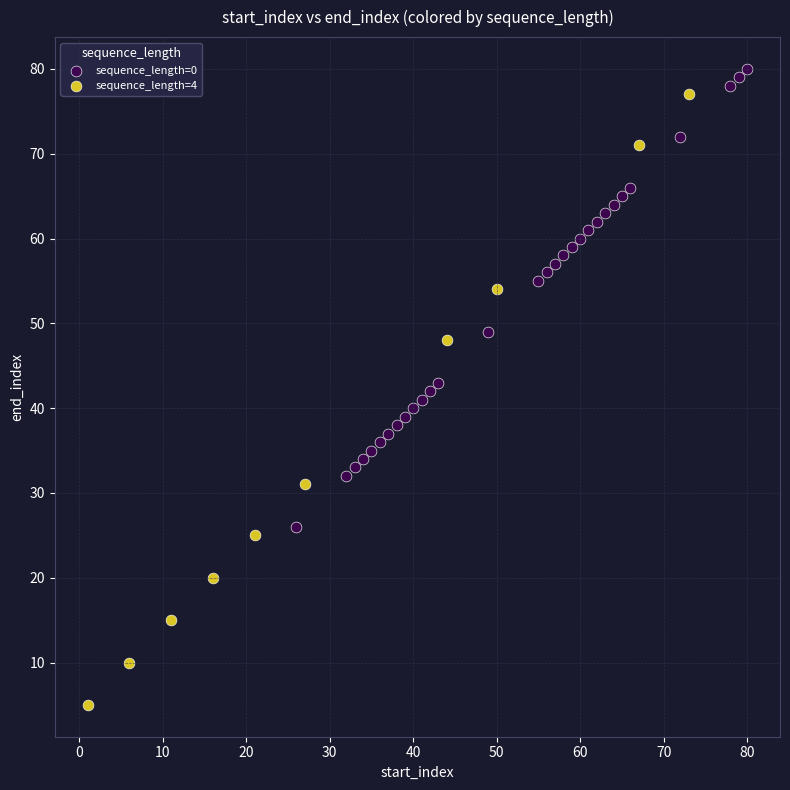

Which series has the largest Y range (max minus min)?

sequence_length=4